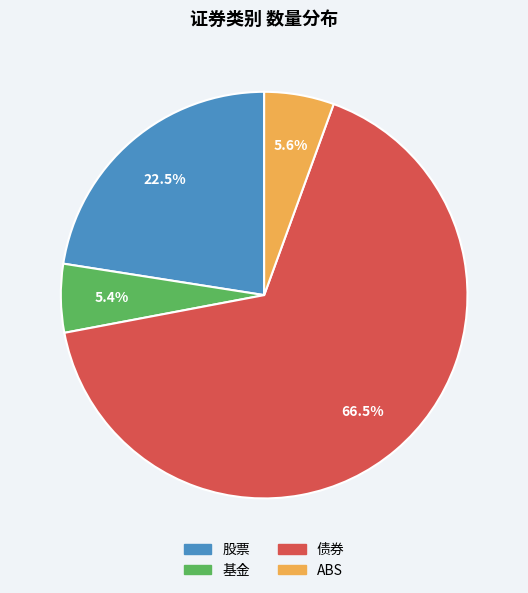

To the nearest percent, what is the difference between the largest and smallest slice percentages?

61%